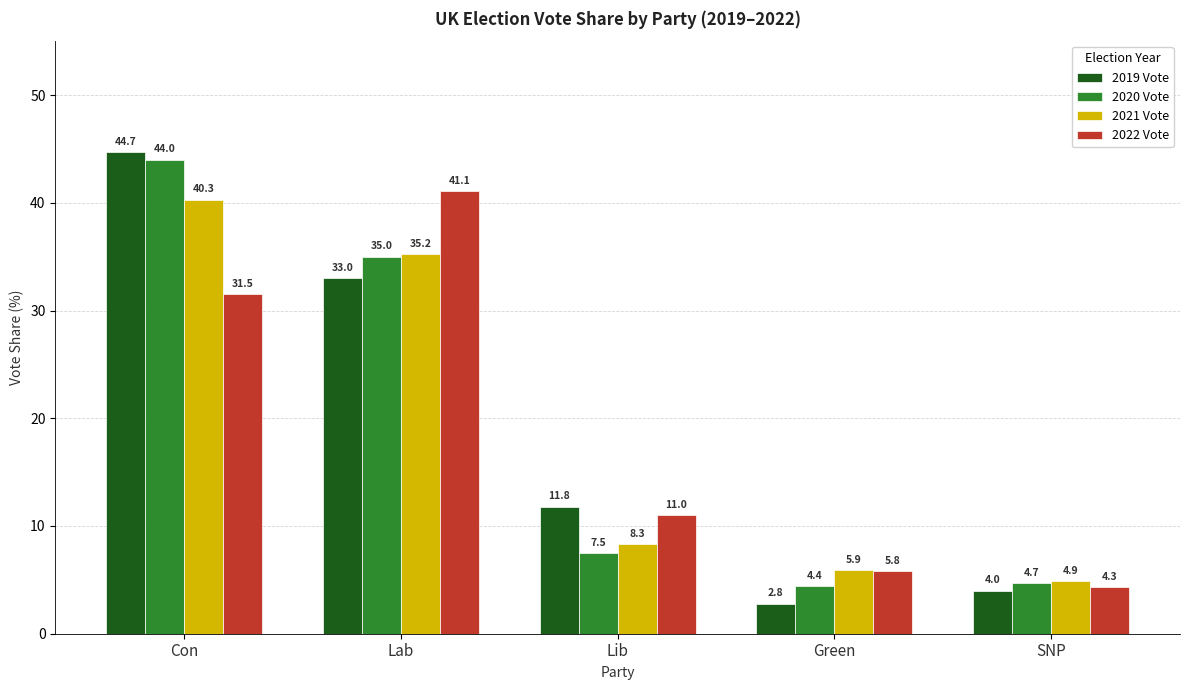

What is the approximate value of 2020 Vote at Lib?

7.5